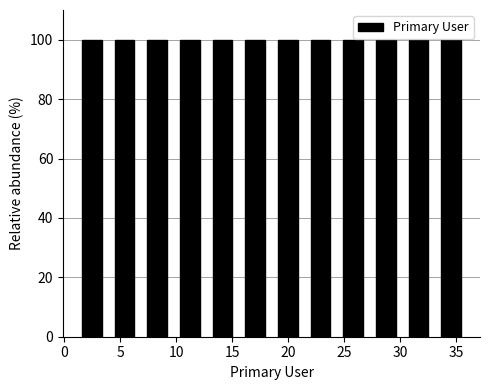

Reading left to right, list every bar in this chart as the range it spans on the x-axis followed by its height. Neither the bar edges nor the heights are printed on the chart, so give them approximately, as read against the axes.

1.0 to 4.0: 100
4.0 to 7.0: 100
7.0 to 10.0: 100
10.0 to 12.5: 100
12.5 to 15.5: 100
15.5 to 18.5: 100
18.5 to 21.5: 100
21.5 to 24.5: 100
24.5 to 27.5: 100
27.5 to 30.0: 100
30.0 to 33.0: 100
33.0 to 36.0: 100